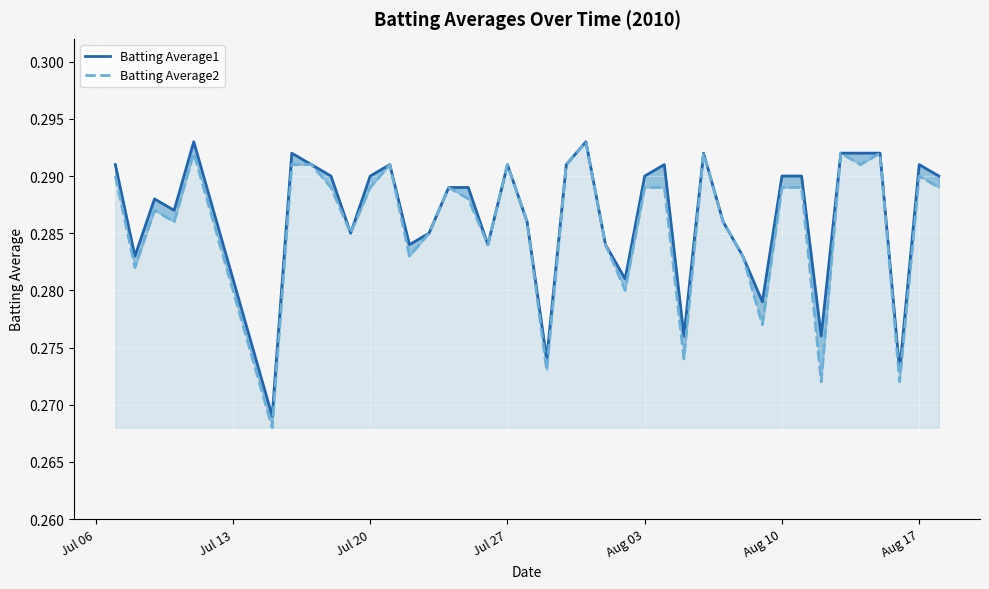

True or false: Batting Average1 and Batting Average2 intersect in this chart.

False